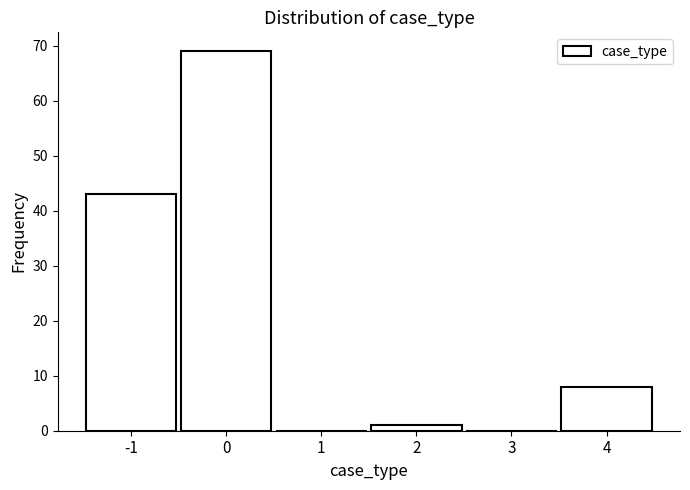

Reading left to right, transcribe this chart: for each bar, give the range it covers on the x-axis and its height. The values are not printed on the chart, so give them approximately, as read against the axis.

-1.5 to -0.5: 43
-0.5 to 0.5: 69
0.5 to 1.5: 0
1.5 to 2.5: 1
2.5 to 3.5: 0
3.5 to 4.5: 8